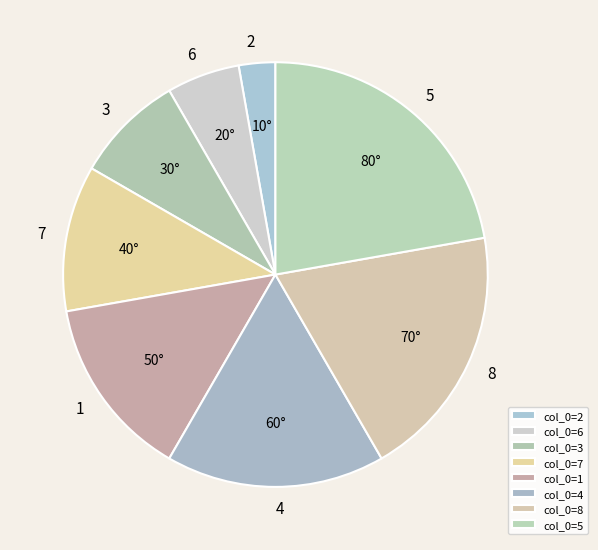

Does any single category account for the majority?

No